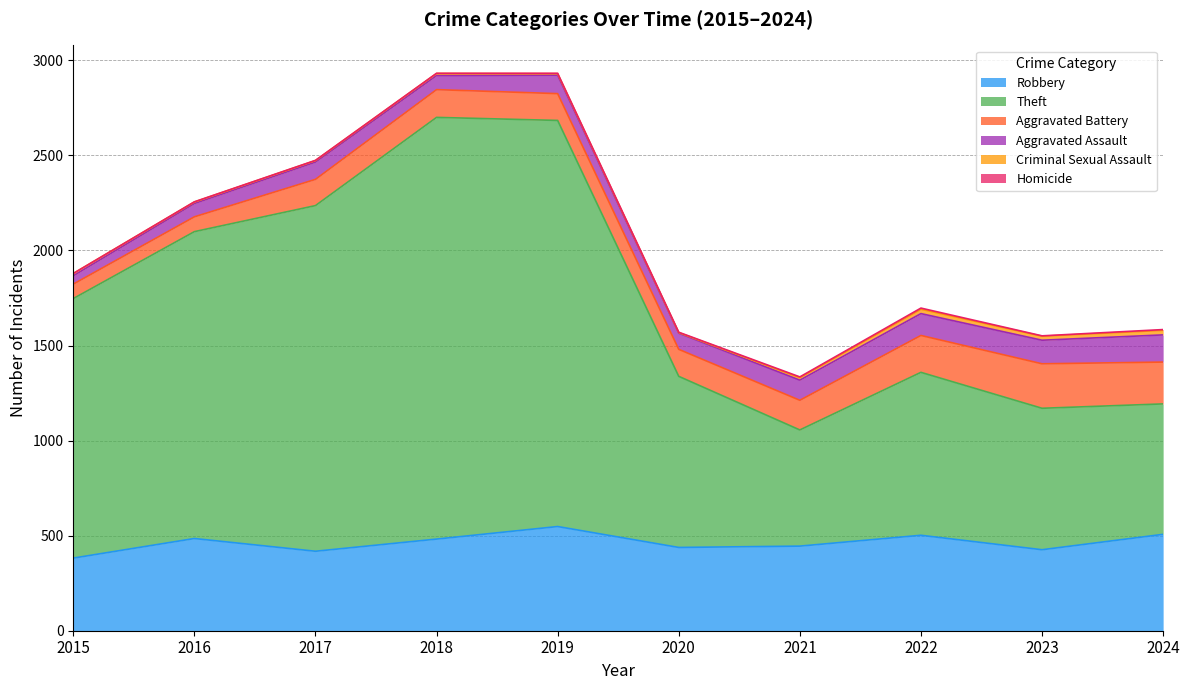

True or false: Robbery and Aggravated Battery intersect in this chart.

False